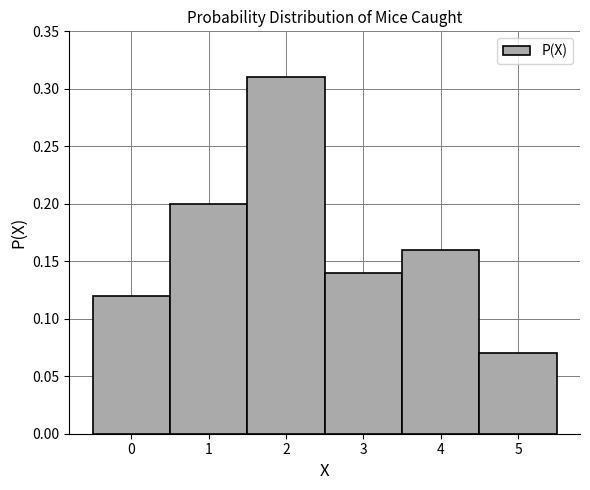

Reading left to right, list every bar in this chart as the range it spans on the x-axis followed by its height. The values are not printed on the chart, so give them approximately, as read against the axis.

-0.5 to 0.5: 0.12
0.5 to 1.5: 0.20
1.5 to 2.5: 0.31
2.5 to 3.5: 0.14
3.5 to 4.5: 0.16
4.5 to 5.5: 0.07